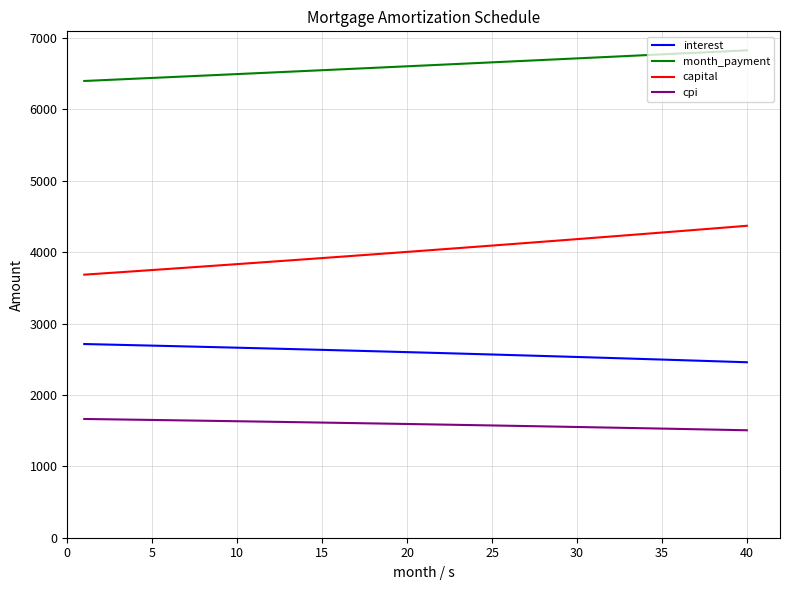

Which series has the largest total across all categories?

month_payment